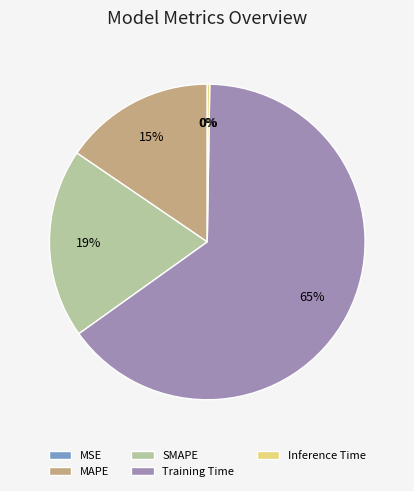

Which has a higher value, SMAPE or Training Time?

Training Time